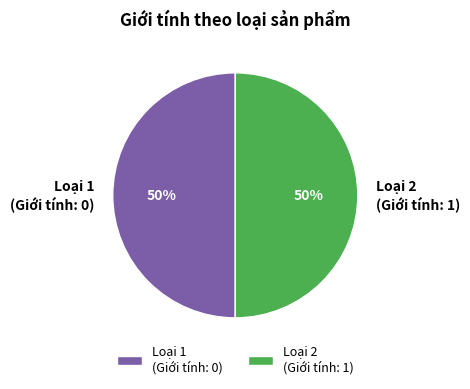

Approximately how many times larger is the value at Loại 2 (Giới tính: 1) compared to Loại 1 (Giới tính: 0)?

1.0